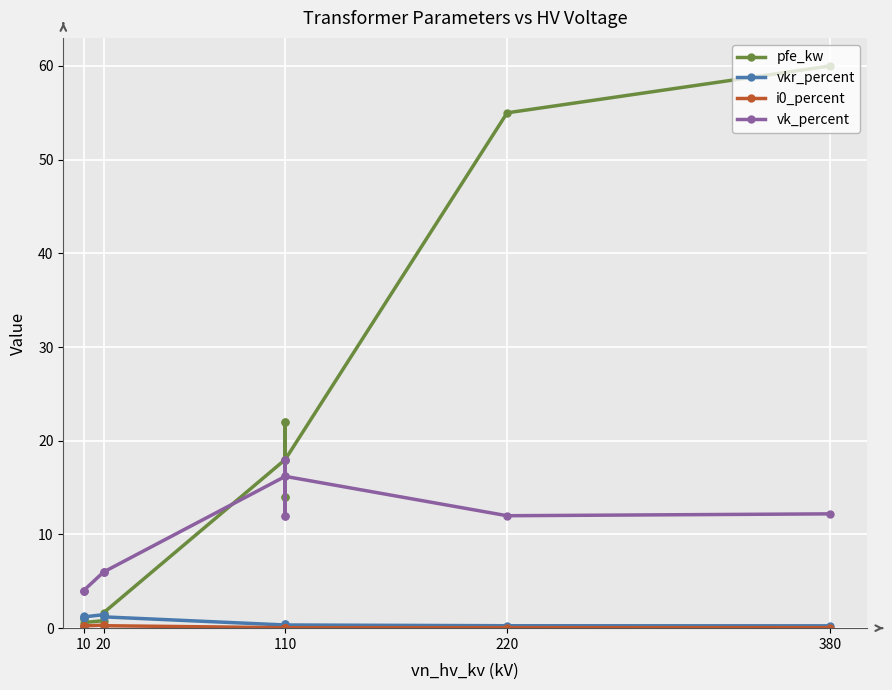

What is the total value across all series at 10?

6.5